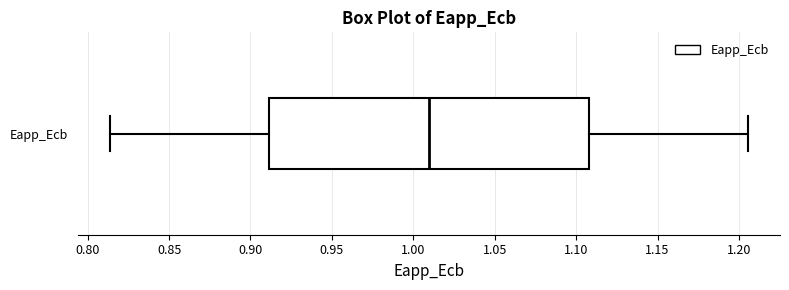

Transcribe this box plot: give where the median line is, the range the box spans, and where the two whiskers end, as read against the x-axis. The values are not printed on the chart, so give them approximately, as read against the axis.

median 1.010, box 0.910 to 1.110, whiskers 0.815 to 1.205